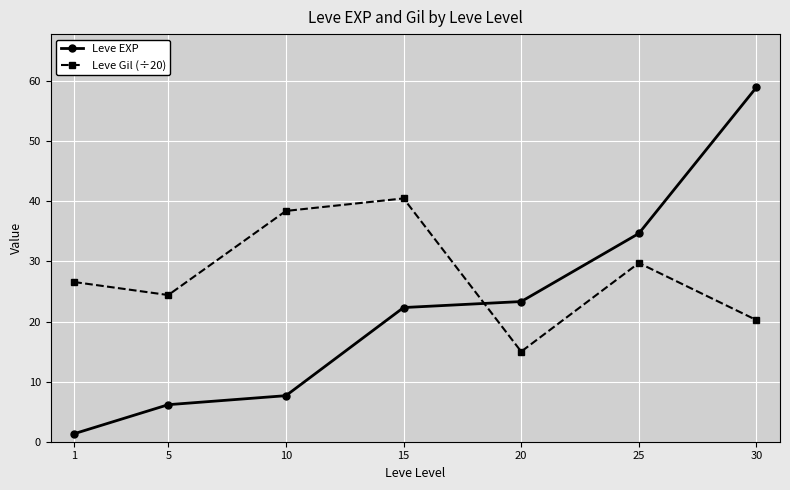

Is the value of Leve Gil (÷20) at 25 greater than the value of Leve EXP at 15?

Yes